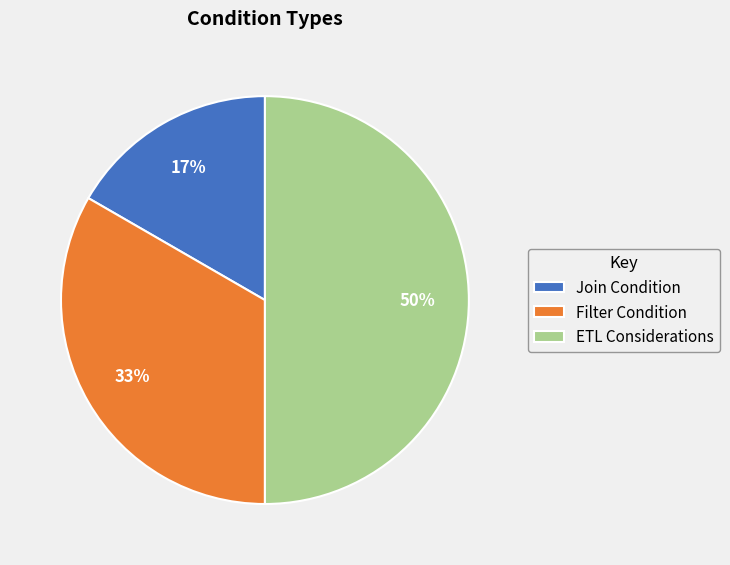

The Filter Condition slice represents 24% of the pie. True or false?

False